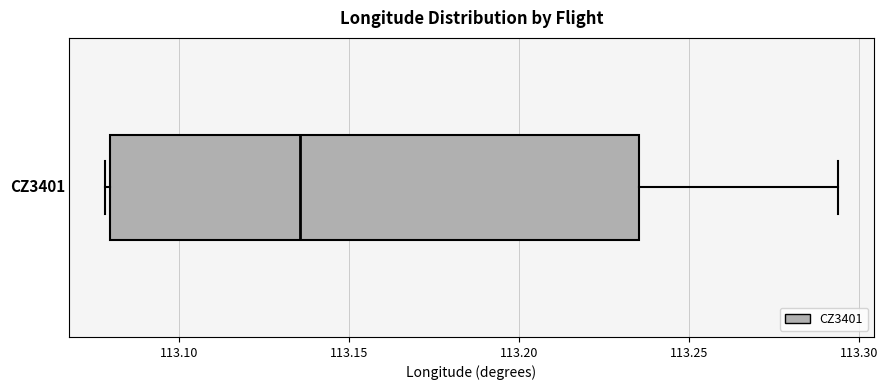

Read this box plot against the x-axis: the position of the median line, the range covered by the box, and the ends of both whiskers. The values are not printed on the chart, so give them approximately, as read against the axis.

median 113.135, box 113.080 to 113.235, whiskers 113.080 (just left of the box's left edge) to 113.295